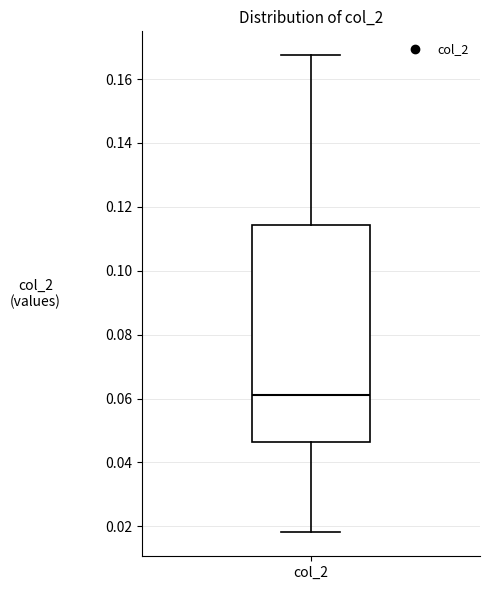

Transcribe this box plot: give where the median line is, the range the box spans, and where the two whiskers end, as read against the y-axis. The values are not printed on the chart, so give them approximately, as read against the axis.

median 0.062, box 0.046 to 0.114, whiskers 0.018 to 0.168